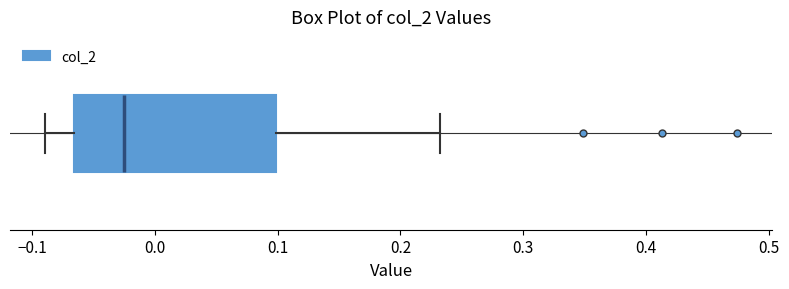

Transcribe this box plot: give where the median line is, the range the box spans, and where the two whiskers end, as read against the x-axis. The values are not printed on the chart, so give them approximately, as read against the axis.

median -0.02, box -0.07 to 0.10, whiskers -0.09 to 0.23